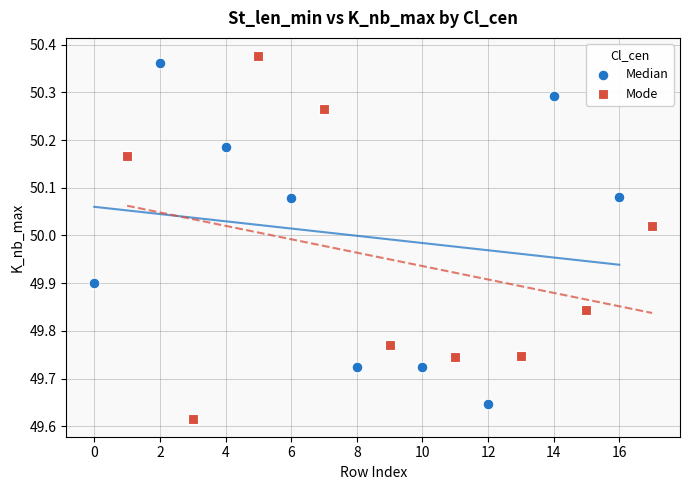

What are all the series names shown in the legend?

Median, Mode